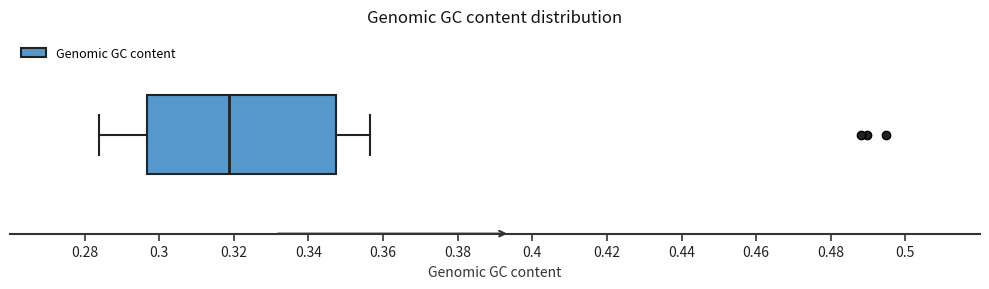

Where is the right edge of the box on the x-axis? The values are not printed on the chart, so give them approximately, as read against the axis.

0.348